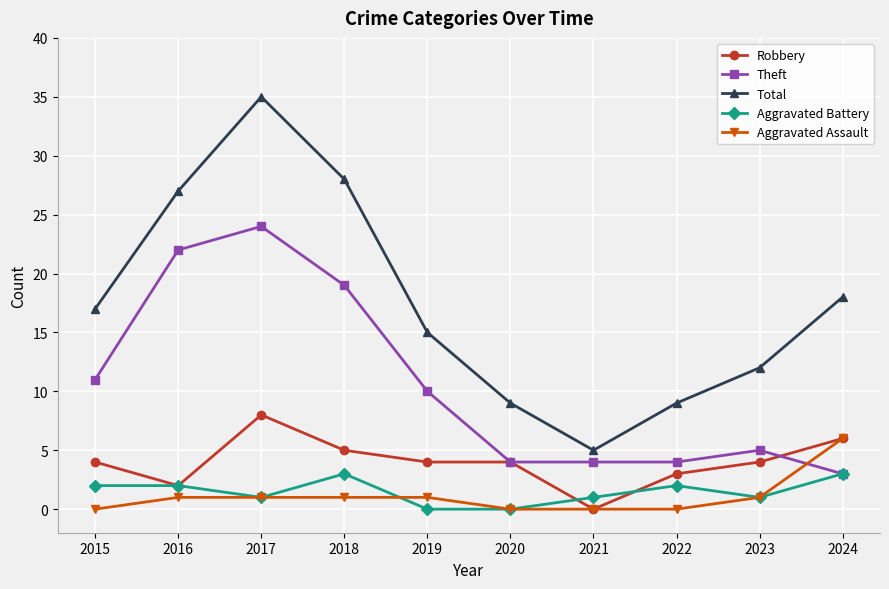

What is the total value across all series at 2021?

10